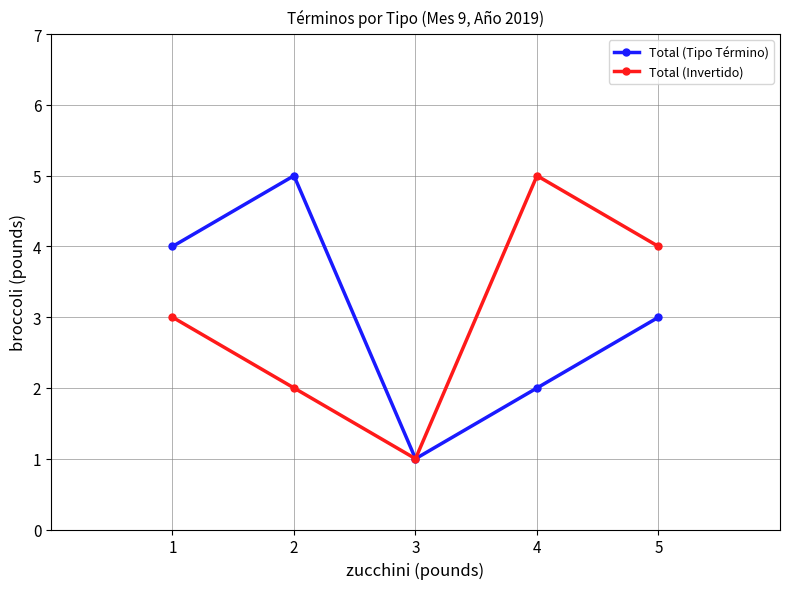

What is the difference between the maximum and minimum values in the Total (Tipo Término) series?

4